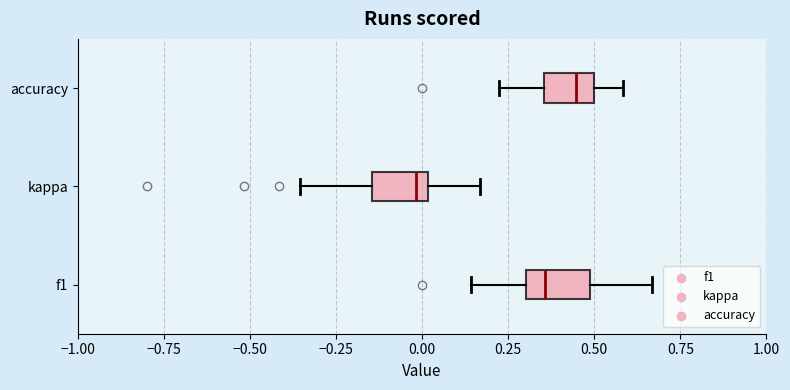

Reading bottom to top, transcribe this box plot: for each box, give where its median line is, the range the box spans, and where its two whiskers end, as read against the x-axis. The values are not printed on the chart, so give them approximately, as read against the axis.

f1: median 0.35, box 0.30 to 0.50, whiskers 0.15 to 0.65
kappa: median 0.00 (just left of the box's right edge), box -0.15 to 0.00, whiskers -0.35 to 0.15
accuracy: median 0.45, box 0.35 to 0.50, whiskers 0.20 to 0.60